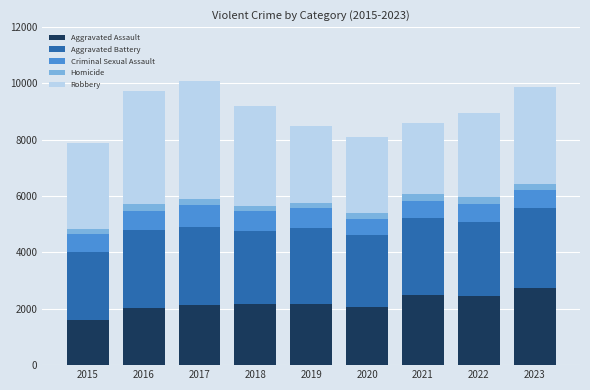

What is the difference between the maximum and second lowest values in the Aggravated Assault series?

716